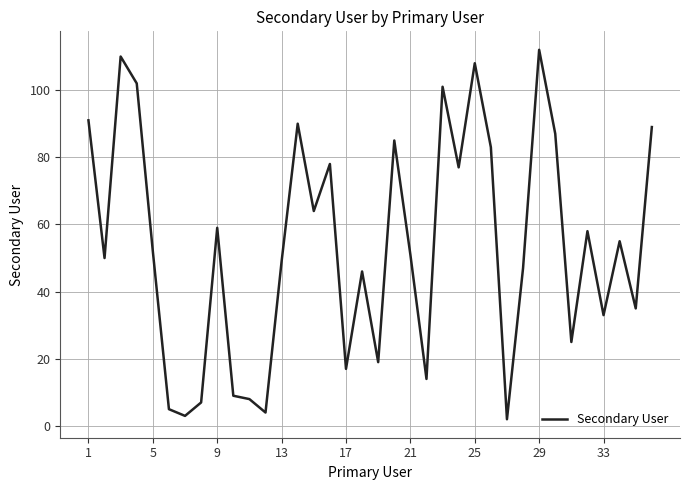

Reading left to right, transcribe all the data shown in this chart.

91	50	110	102	52	5	3	7	59	9	8	4	49	90	64	78	17	46	19	85	51	14	101	77	108	83	2	47	112	87	25	58	33	55	35	89